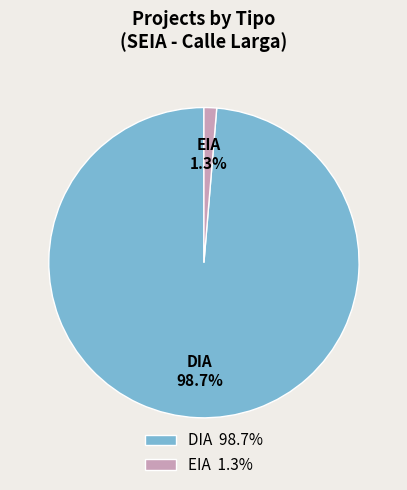

To the nearest percent, what is the difference between the EIA and DIA slice percentages?

97%